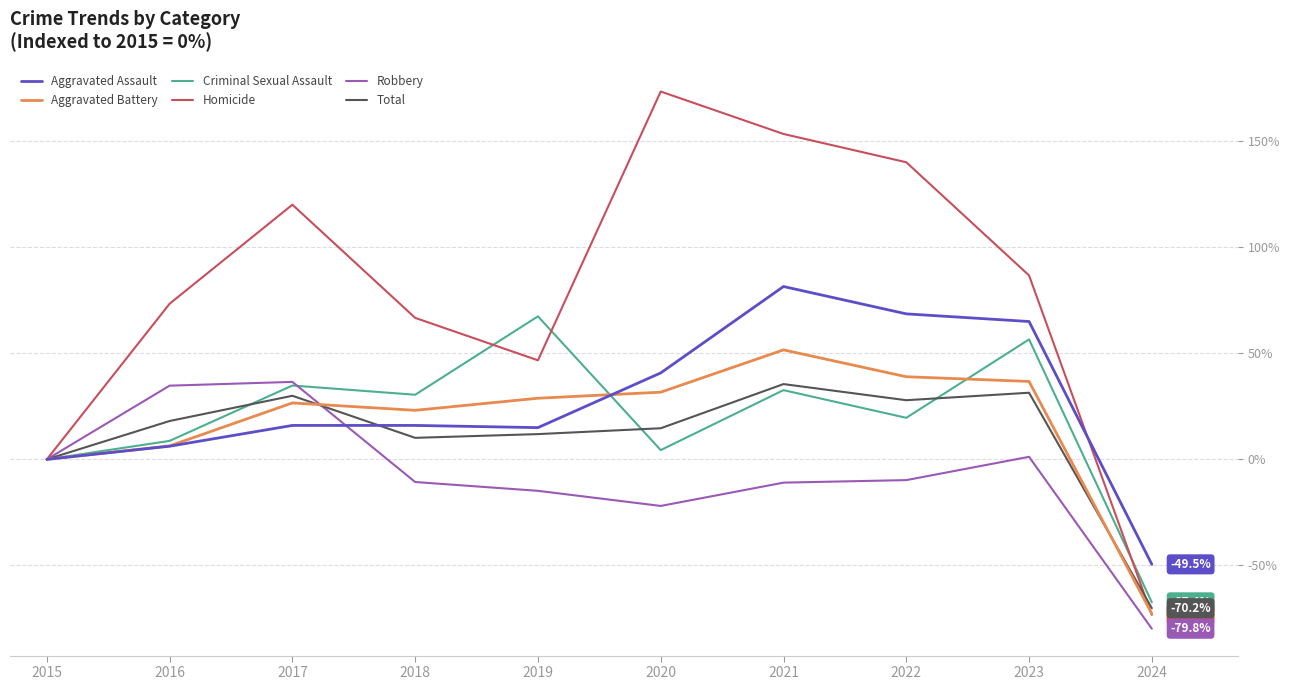

What is the spread (max minus min) of values at 2021?

164.3